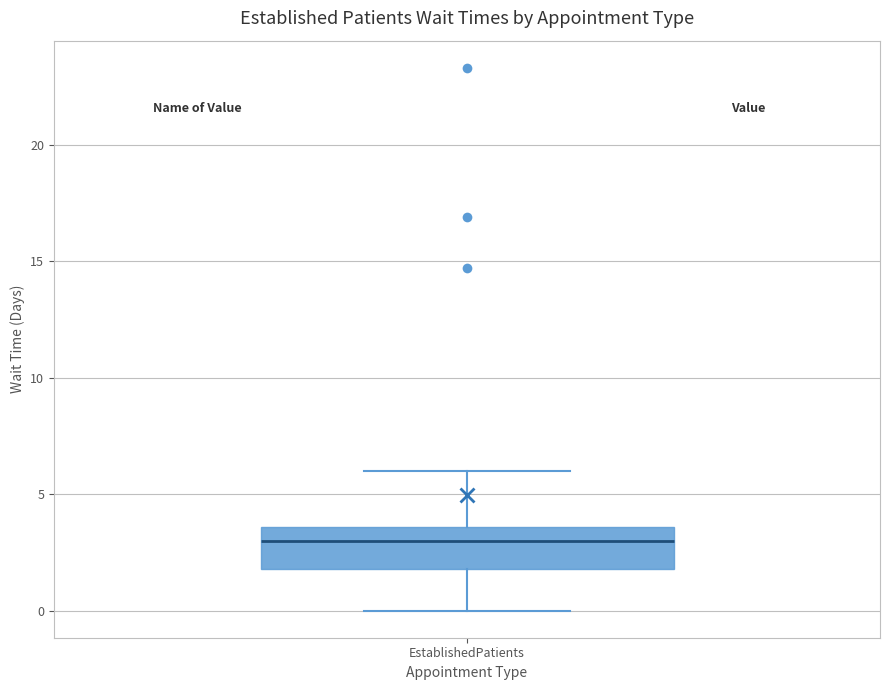

Transcribe this box plot: give where the median line is, the range the box spans, and where the two whiskers end, as read against the y-axis. The values are not printed on the chart, so give them approximately, as read against the axis.

median 3.0, box 2.0 to 3.5, whiskers 0.0 to 6.0